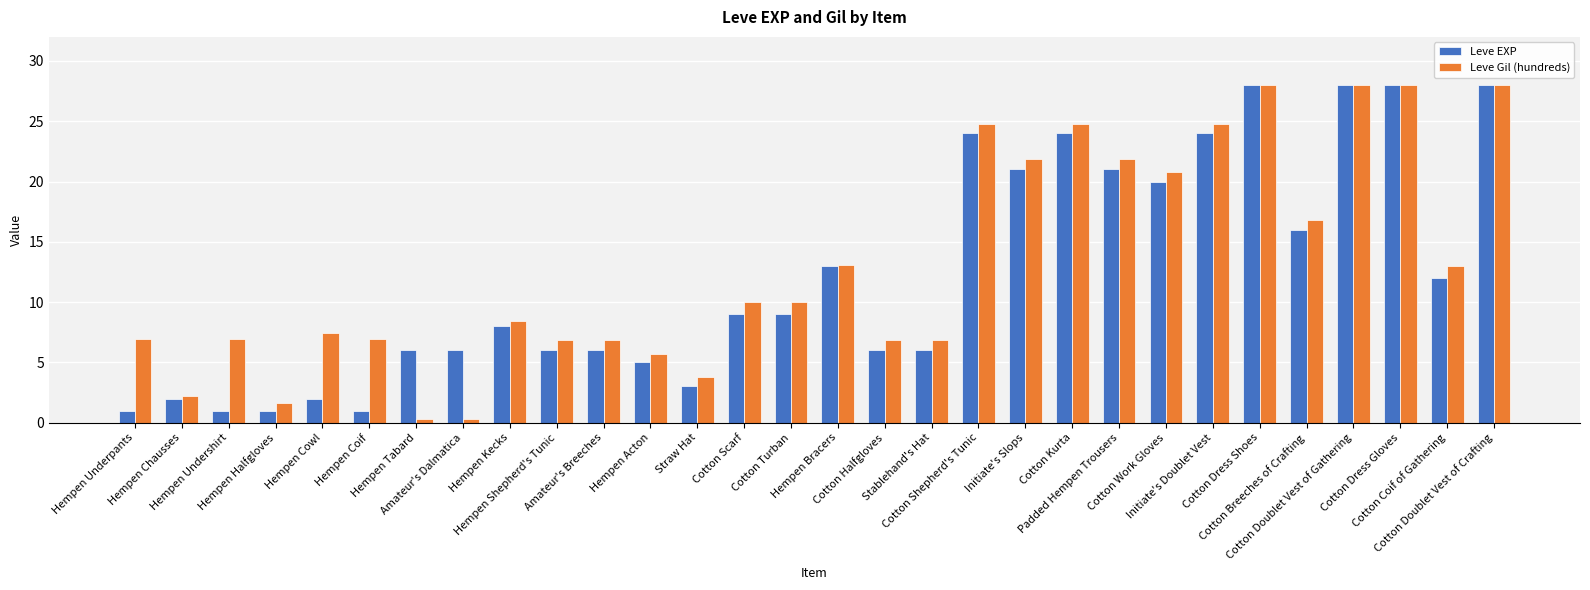

At how many categories does at least one series exceed 14?

11